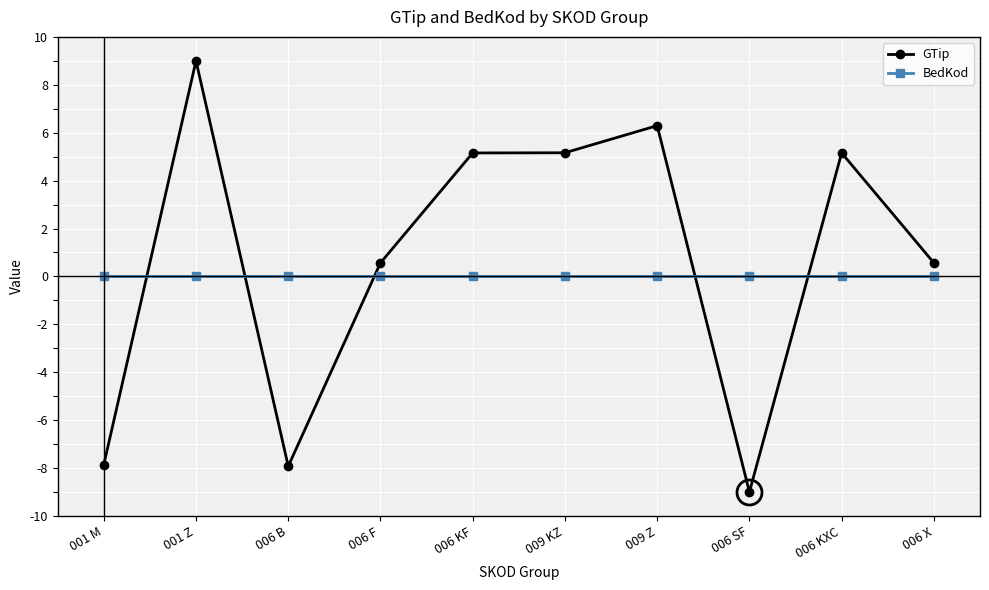

Is this an area chart (filled region under the line)?

No